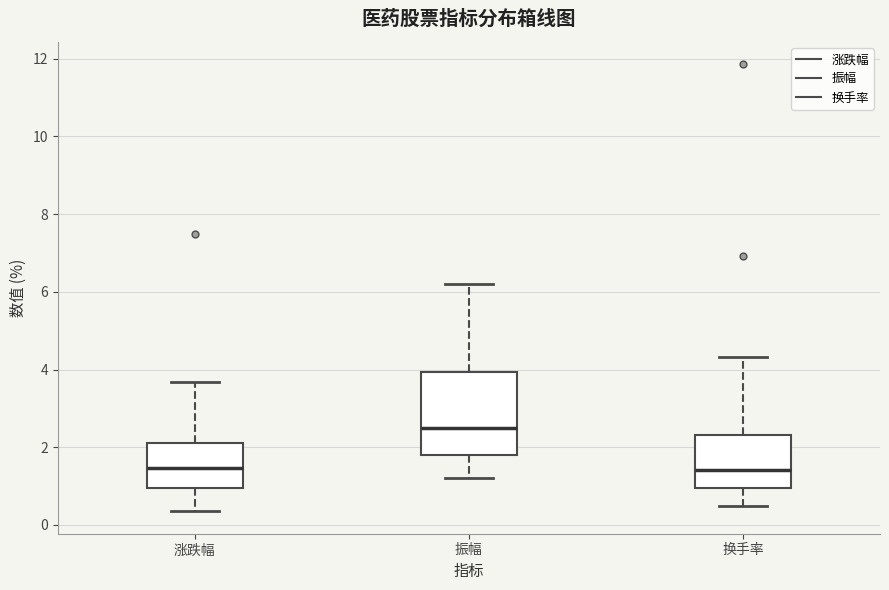

Reading left to right, transcribe this box plot: for each box, give where its median line is, the range the box spans, and where its two whiskers end, as read against the y-axis. The values are not printed on the chart, so give them approximately, as read against the axis.

涨跌幅: median 1.4, box 1.0 to 2.2, whiskers 0.4 to 3.6
振幅: median 2.6, box 1.8 to 4.0, whiskers 1.2 to 6.2
换手率: median 1.4, box 1.0 to 2.4, whiskers 0.4 to 4.4